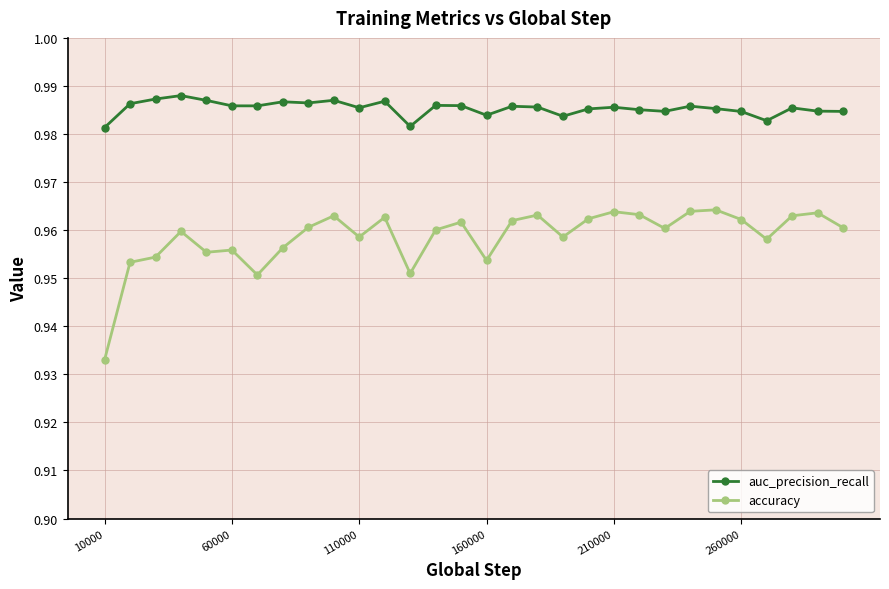

Which series has the widest spread of values?

accuracy